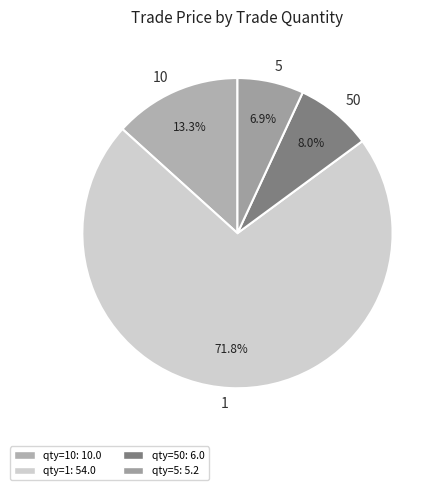

What percentage is the 5 slice, to the nearest percent?

7%